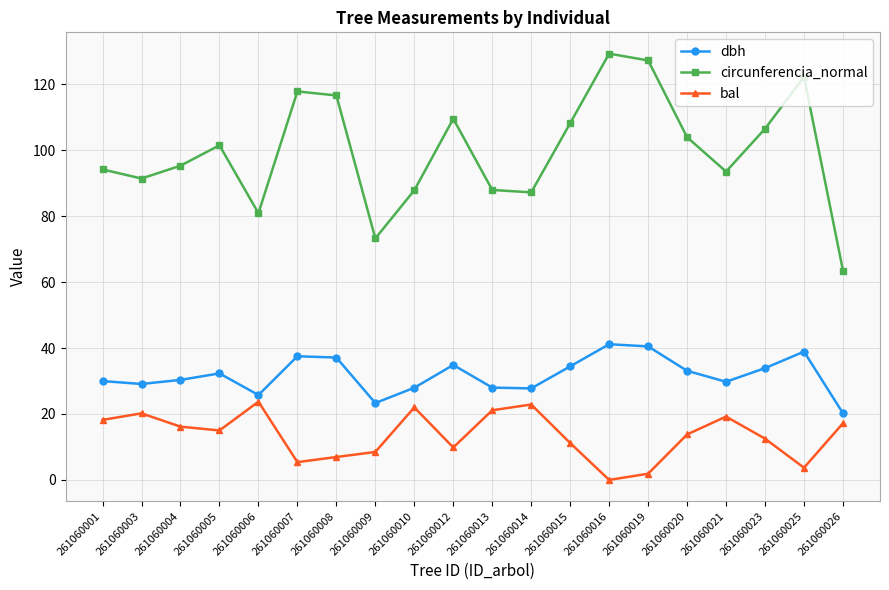

What is the value of the circunferencia_normal point at the 20th from the left?

63.5